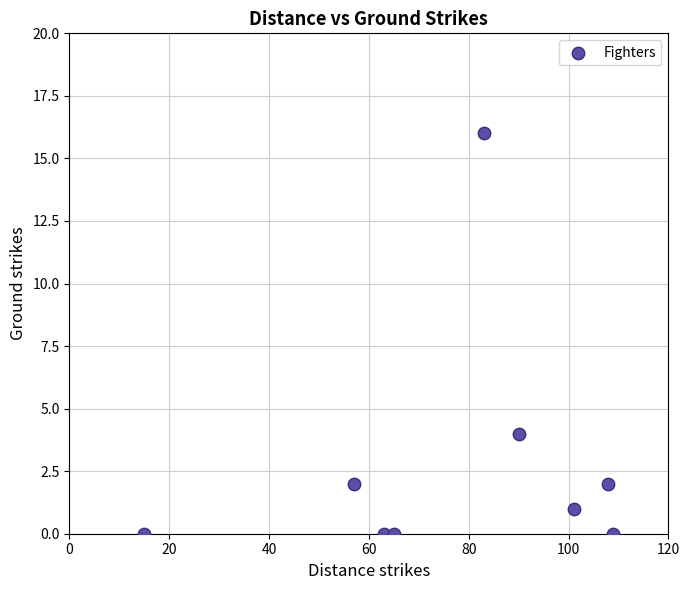

What Y value in the scatter plot is closest to 8?

4